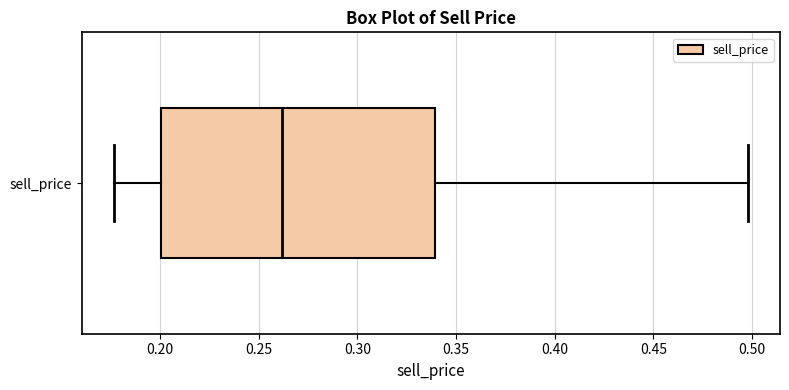

Where is the right edge of the box for sell_price on the x-axis? The values are not printed on the chart, so give them approximately, as read against the axis.

0.340